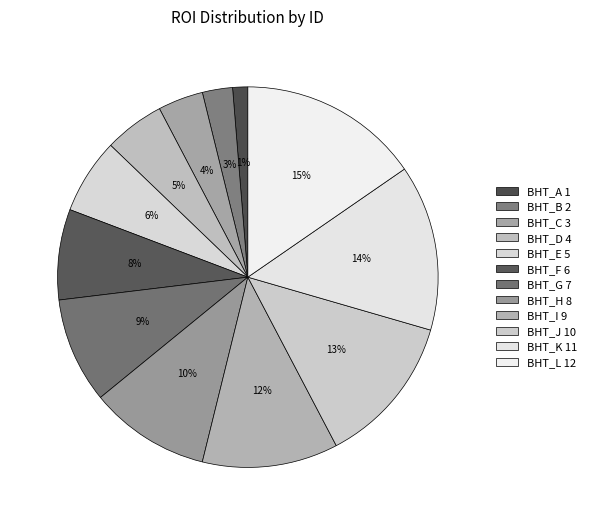

Count the number of slices in the pie.

12